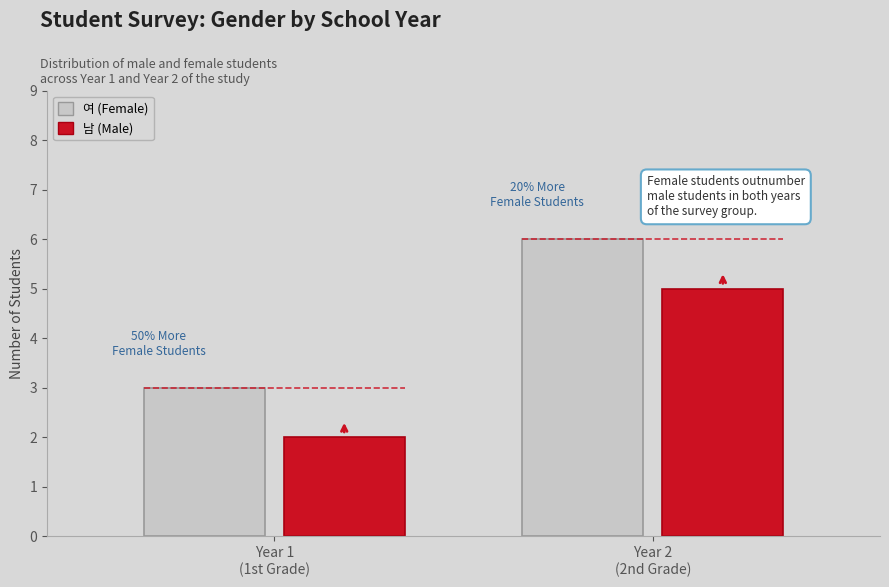

Is the value of 여 (Female) at Year 1
(1st Grade) greater than the value of 남 (Male) at Year 1
(1st Grade)?

Yes